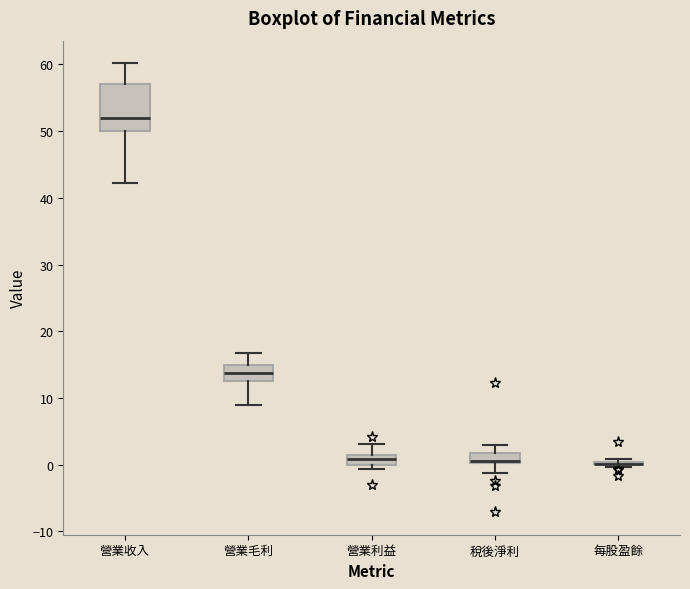

Comparing the boxes themselves (not the whiskers), which one is the tallest?

營業收入